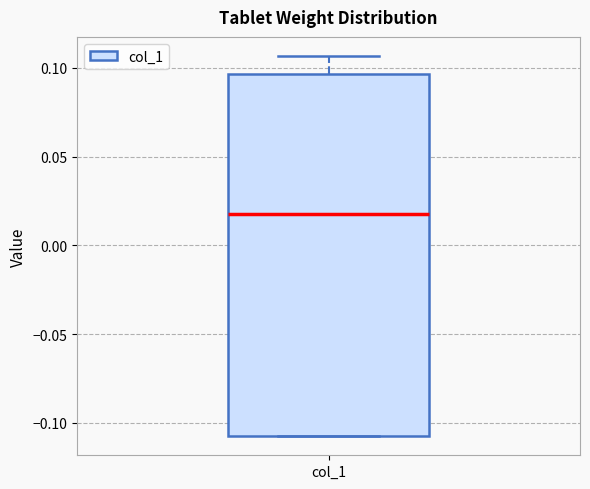

Read this box plot against the y-axis: the position of the median line, the range covered by the box, and the ends of both whiskers. The values are not printed on the chart, so give them approximately, as read against the axis.

median 0.015, box -0.110 to 0.095, whiskers -0.110 to 0.105